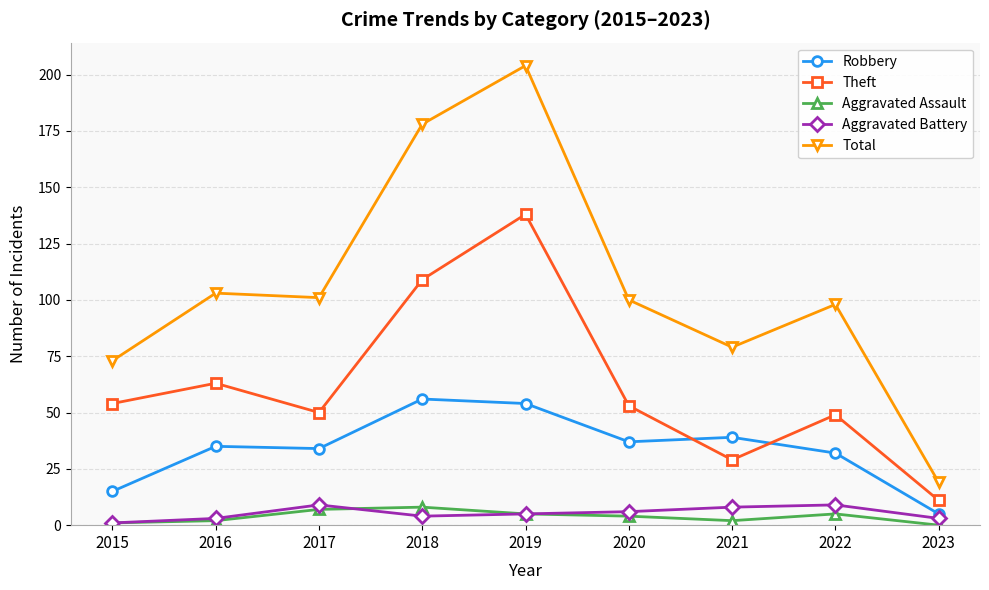

Does the chart display data point markers on the line(s)?

Yes